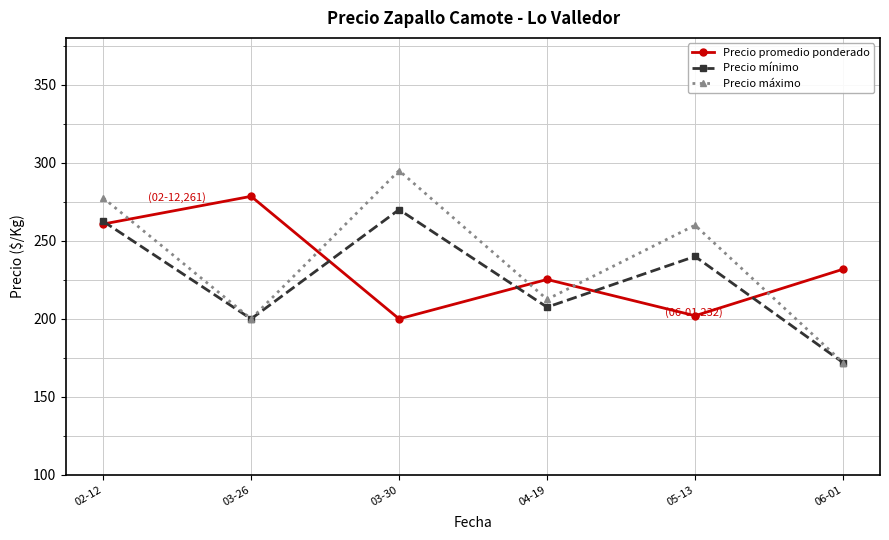

What value does the Precio mínimo series have at 03-26?

200.0